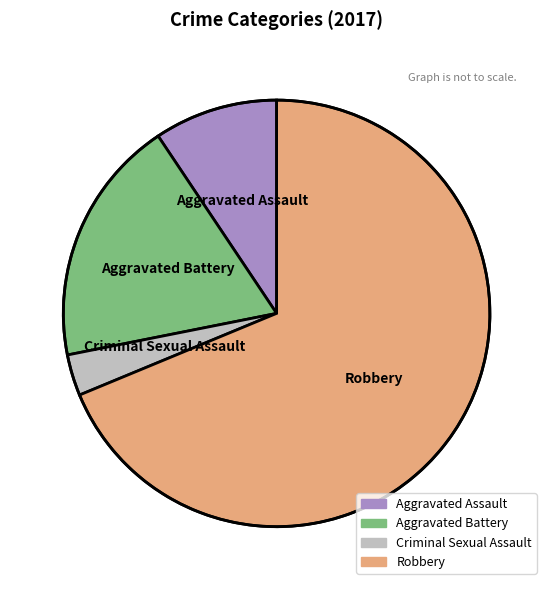

Is it true that Aggravated Assault is 9% of the pie?

True